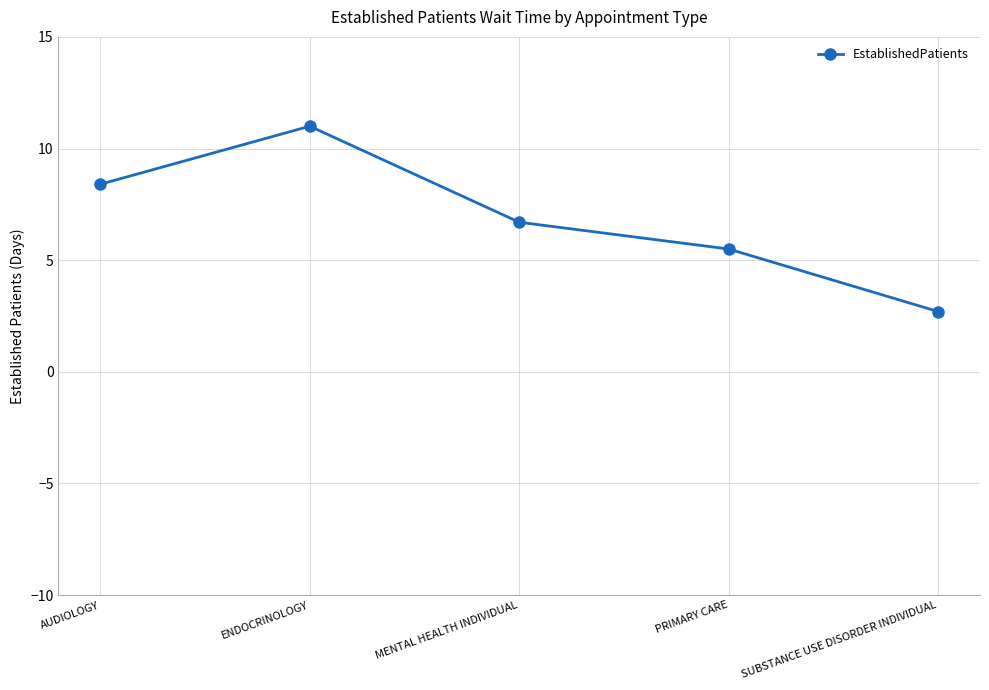

What is the value of the 4th point from the left?

5.5